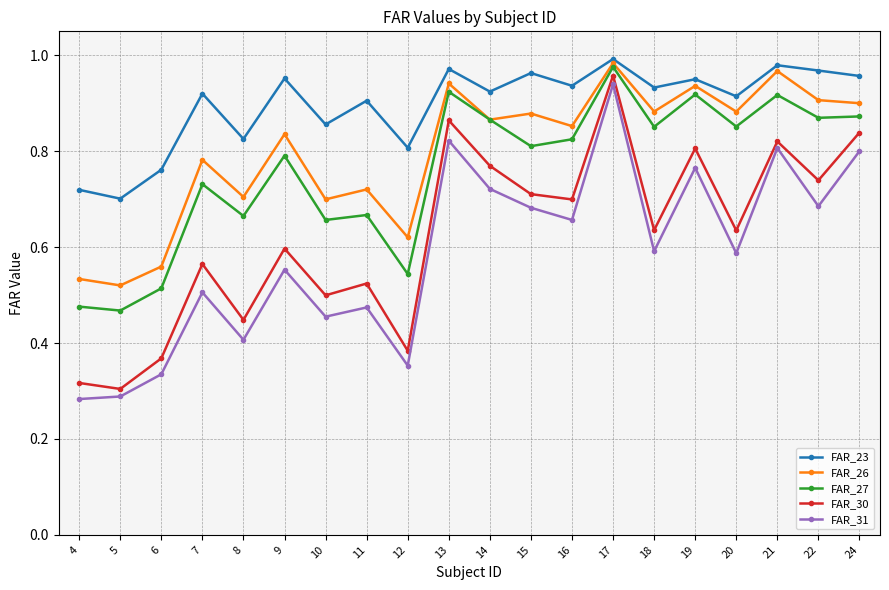

The value of FAR_26 at 20 is 0.9. True or false?

True